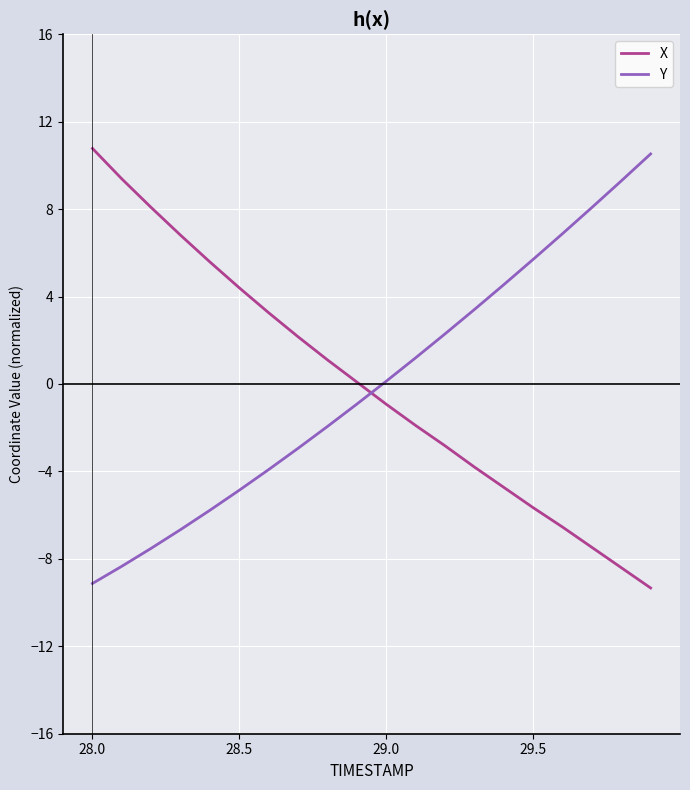

What is the greatest value displayed?

10.8